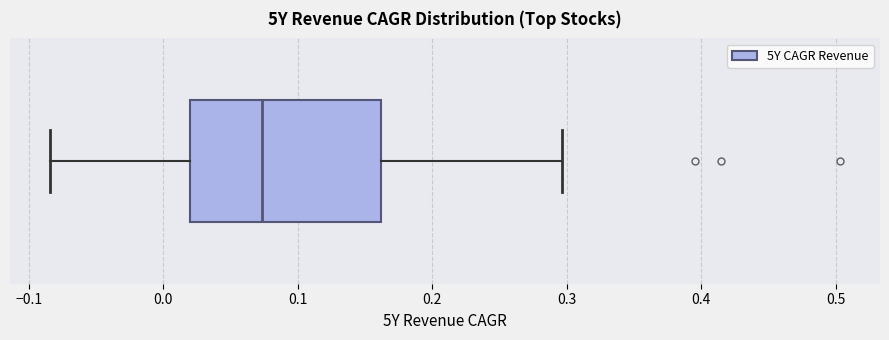

Where does the median line of the box sit on the x-axis? The values are not printed on the chart, so give them approximately, as read against the axis.

0.07